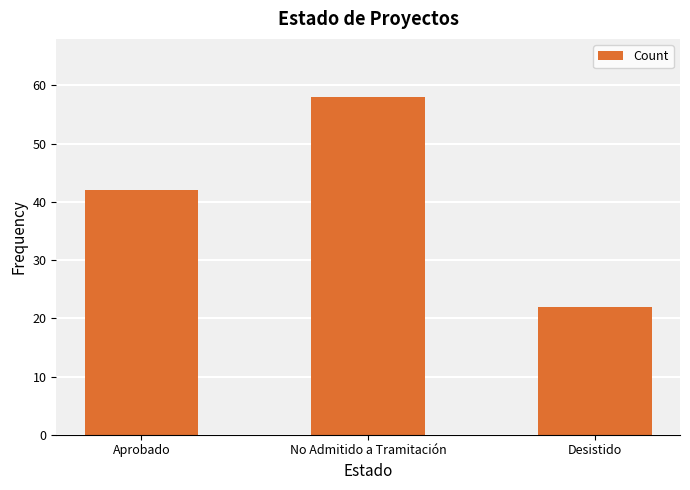

At which category does the chart reach its minimum across all series?

Desistido